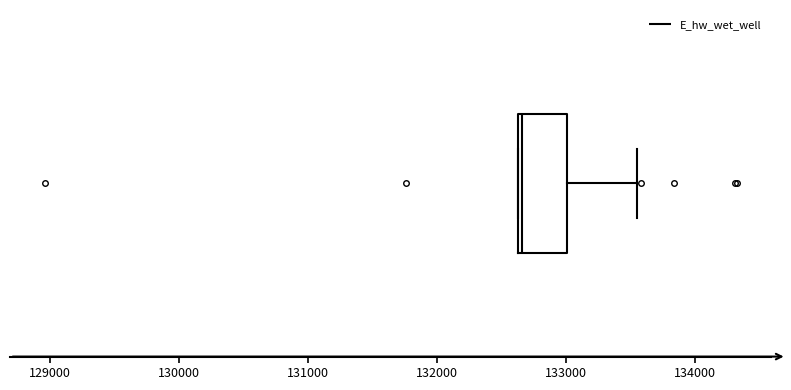

Read this box plot against the x-axis: the position of the median line, the range covered by the box, and the ends of both whiskers. The values are not printed on the chart, so give them approximately, as read against the axis.

median 132700, box 132600 to 133000, whiskers 132600 to 133500